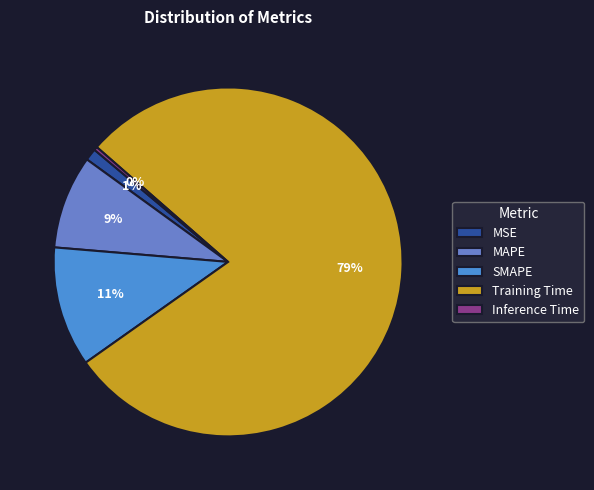

Do MAPE and MSE together represent more than half of the pie?

No